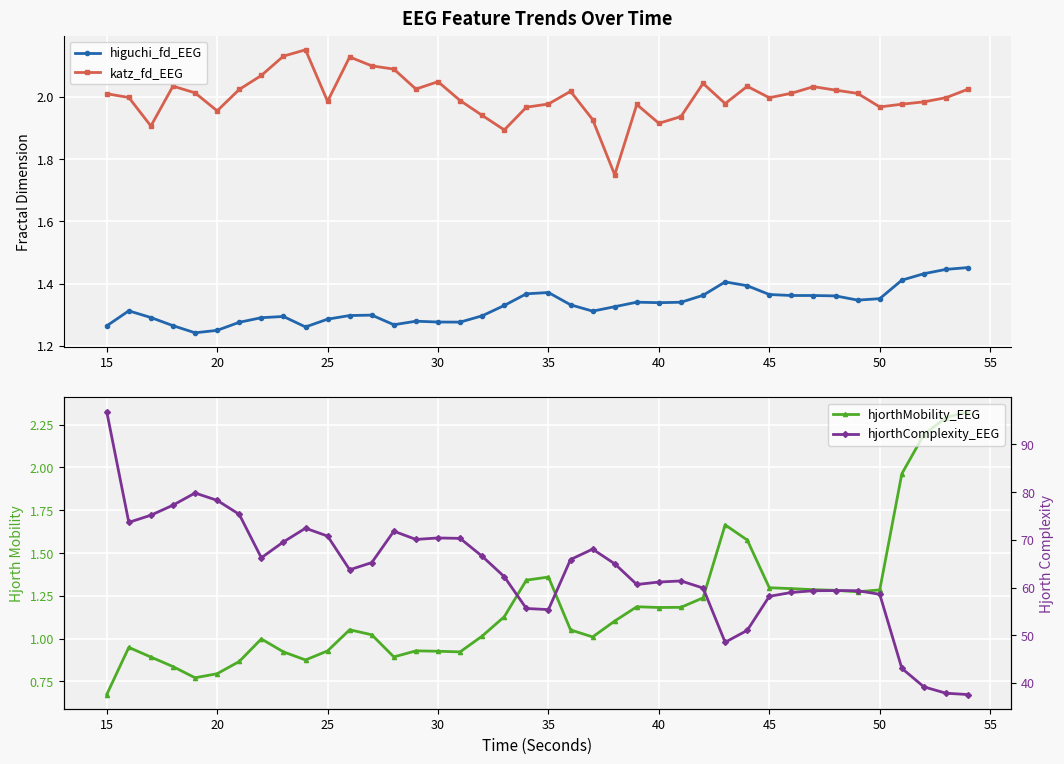

Reading left to right, list all the values displayed in this chart.

higuchi_fd_EEG: 1.3	1.3	1.3	1.3	1.2	1.3	1.3	1.3	1.3	1.3	1.3	1.3	1.3	1.3	1.3	1.3	1.3	1.3	1.3	1.4	1.4	1.3	1.3	1.3	1.3	1.3	1.3	1.4	1.4	1.4	1.4	1.4	1.4	1.4	1.3	1.4	1.4	1.4	1.4	1.5
katz_fd_EEG: 2.0	2.0	1.9	2.0	2.0	2.0	2.0	2.1	2.1	2.2	2.0	2.1	2.1	2.1	2.0	2.0	2.0	1.9	1.9	2.0	2.0	2.0	1.9	1.7	2.0	1.9	1.9	2.0	2.0	2.0	2.0	2.0	2.0	2.0	2.0	2.0	2.0	2.0	2.0	2.0
hjorthMobility_EEG: 0.7	0.9	0.9	0.8	0.8	0.8	0.9	1.0	0.9	0.9	0.9	1.1	1.0	0.9	0.9	0.9	0.9	1.0	1.1	1.3	1.4	1.1	1.0	1.1	1.2	1.2	1.2	1.2	1.7	1.6	1.3	1.3	1.3	1.3	1.3	1.3	2.0	2.2	2.3	2.3
hjorthComplexity_EEG: 96.9	73.7	75.2	77.3	79.8	78.3	75.4	66.3	69.6	72.4	70.8	63.7	65.2	71.8	70.1	70.4	70.3	66.6	62.3	55.6	55.4	65.9	68.1	65.0	60.7	61.2	61.4	59.9	48.5	51.0	58.2	59.0	59.3	59.4	59.3	58.6	43.1	39.2	37.9	37.6